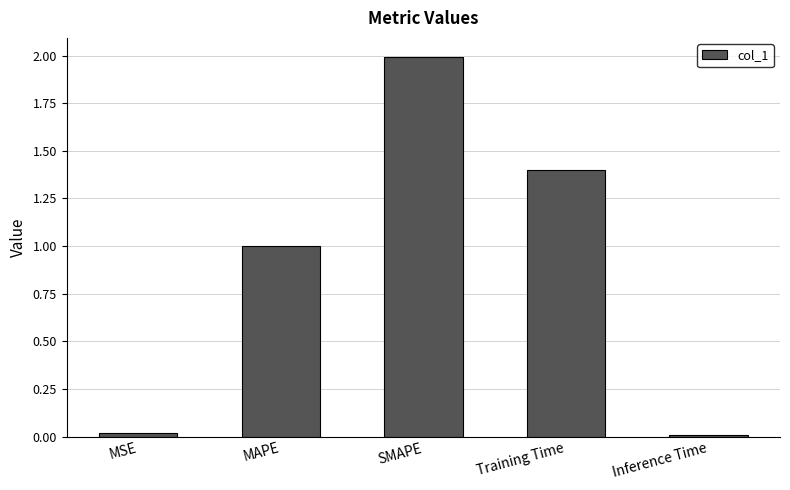

What is the label of the 3rd bar from the left?

SMAPE